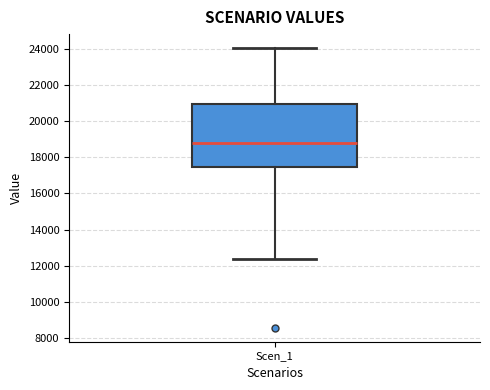

Where does the lower whisker of the box for Scen_1 end on the y-axis? The values are not printed on the chart, so give them approximately, as read against the axis.

12400